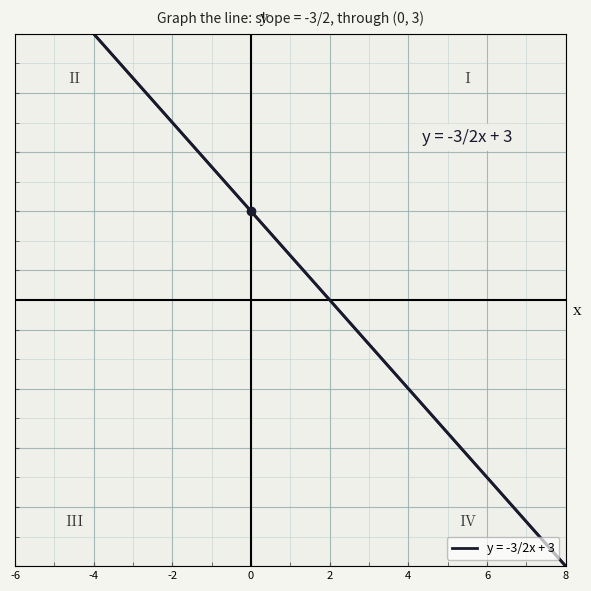

Rank the categories by value from lowest to highest.

8, 7, 6, 5, 4, 3, 2, 1, 0, -1, -2, -3, -4